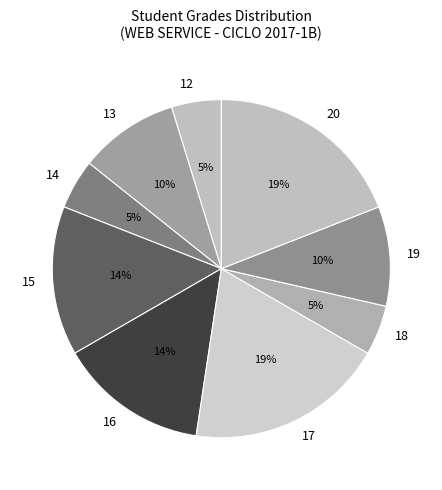

The 15 slice represents 14% of the pie. True or false?

True